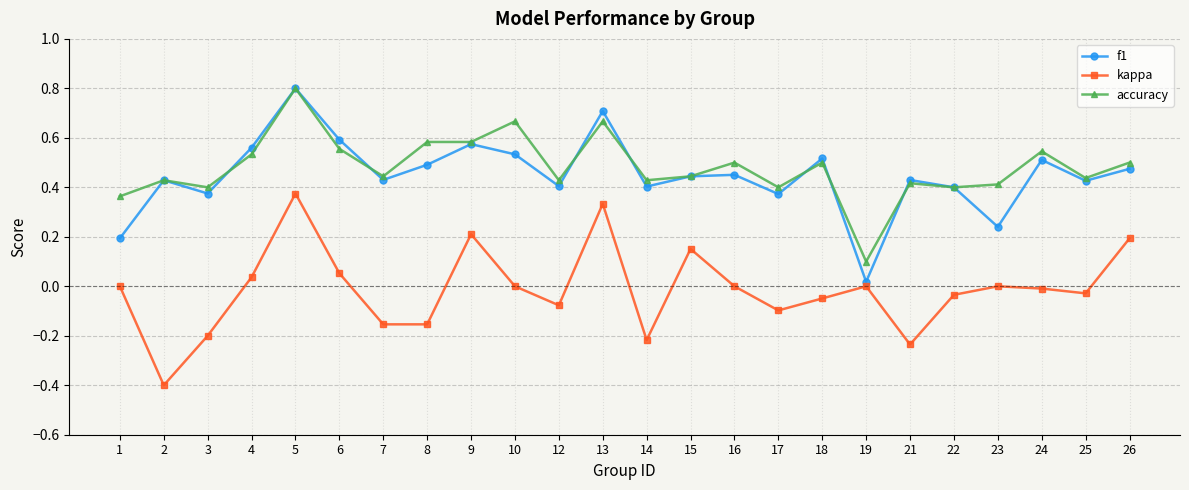

Count the number of categories in the chart.

24